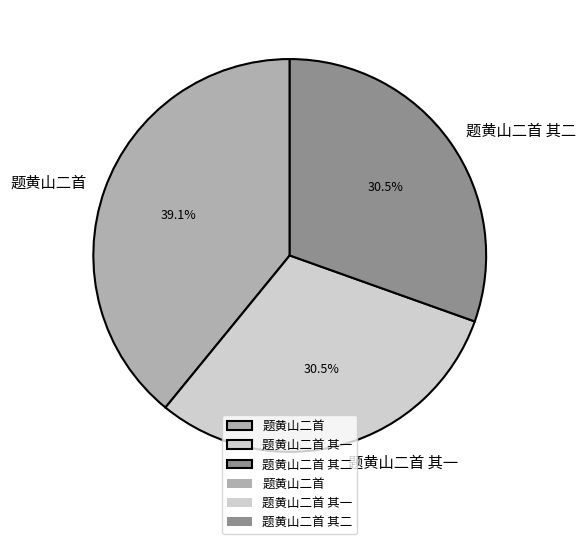

Approximately how many times larger is the value at 题黄山二首 其一 compared to 题黄山二首?

0.8